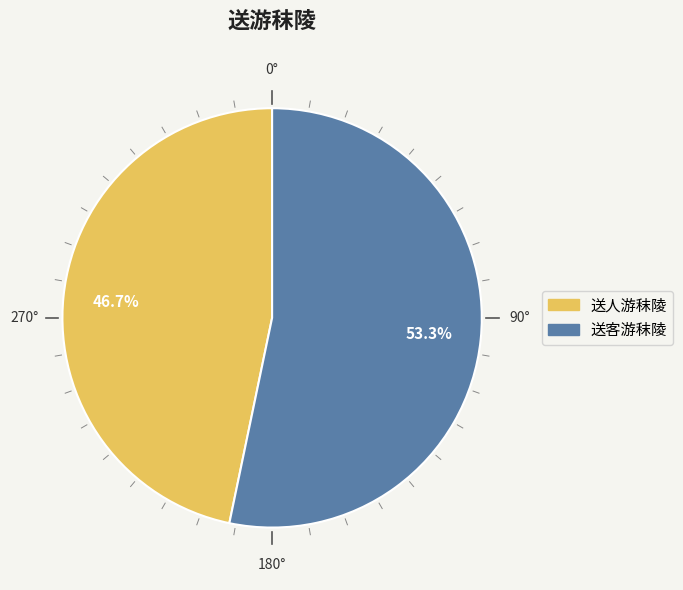

What is the ratio of the value at 送客游秣陵 to the value at 送人游秣陵?

1.1